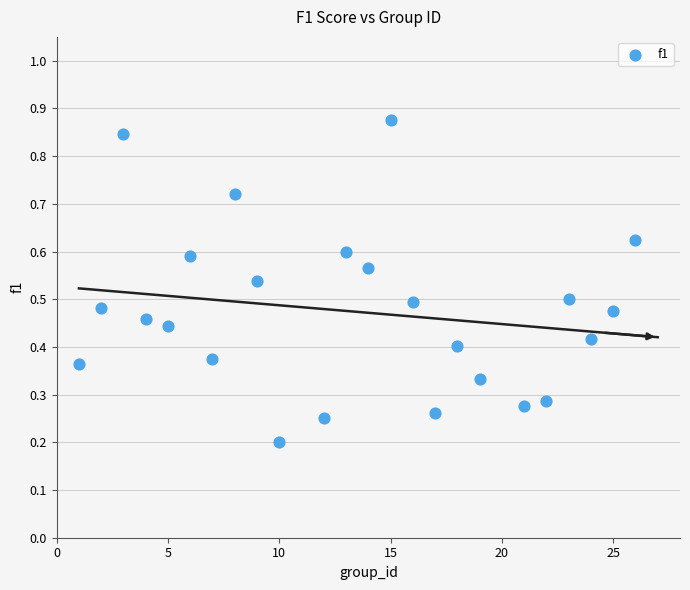

What is the range of X values (max minus min)?

25.0